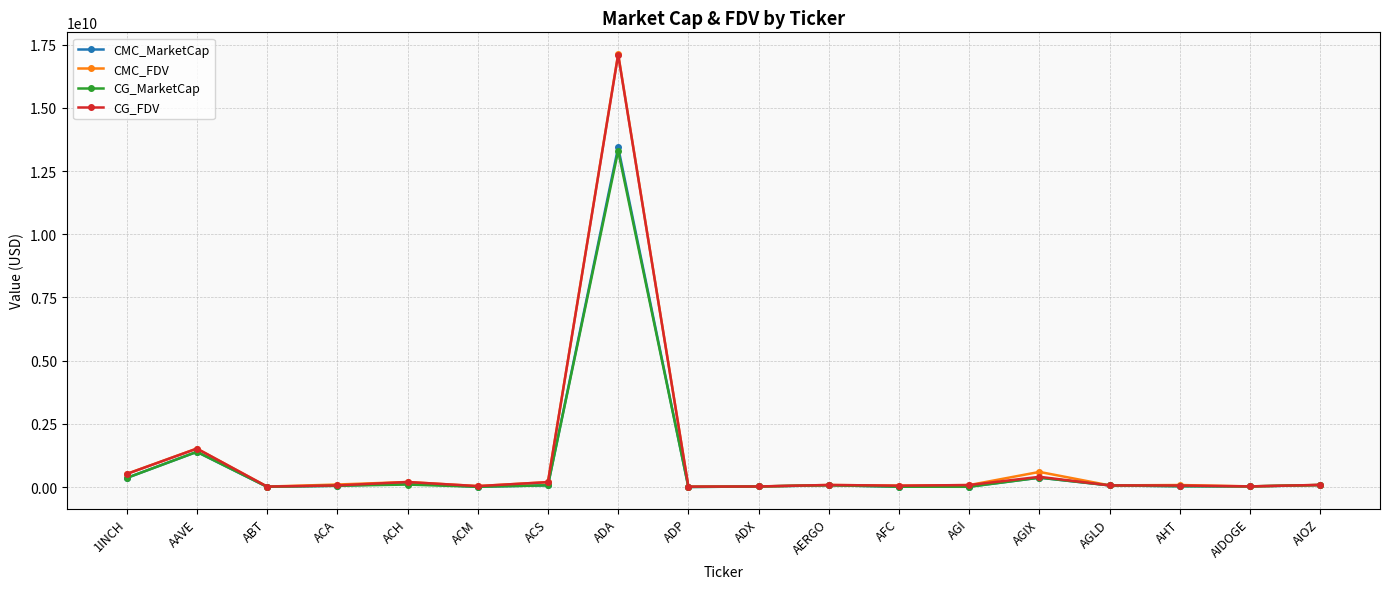

What is the maximum value for CMC_MarketCap?

13436691045